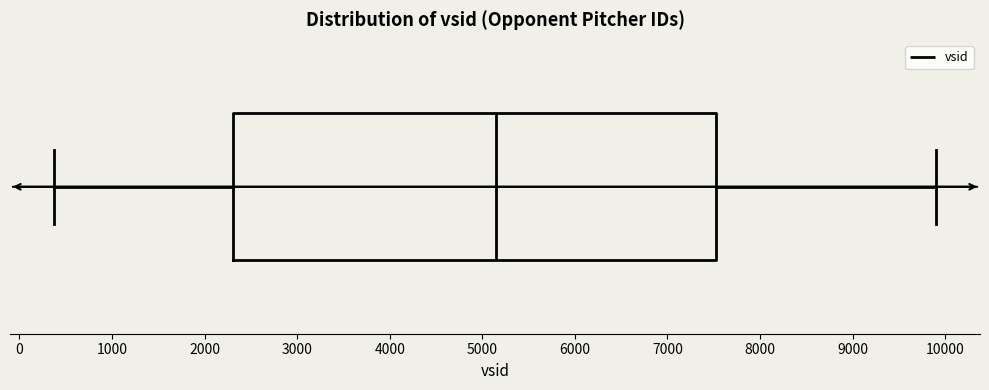

Where is the left edge of the box on the x-axis? The values are not printed on the chart, so give them approximately, as read against the axis.

2300